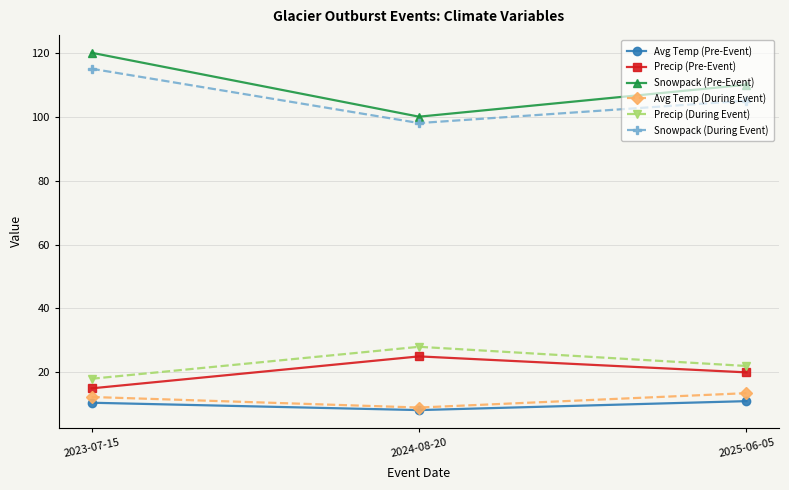

What is the difference between the Precip (During Event) values at 2023-07-15 and 2025-06-05?

4.0